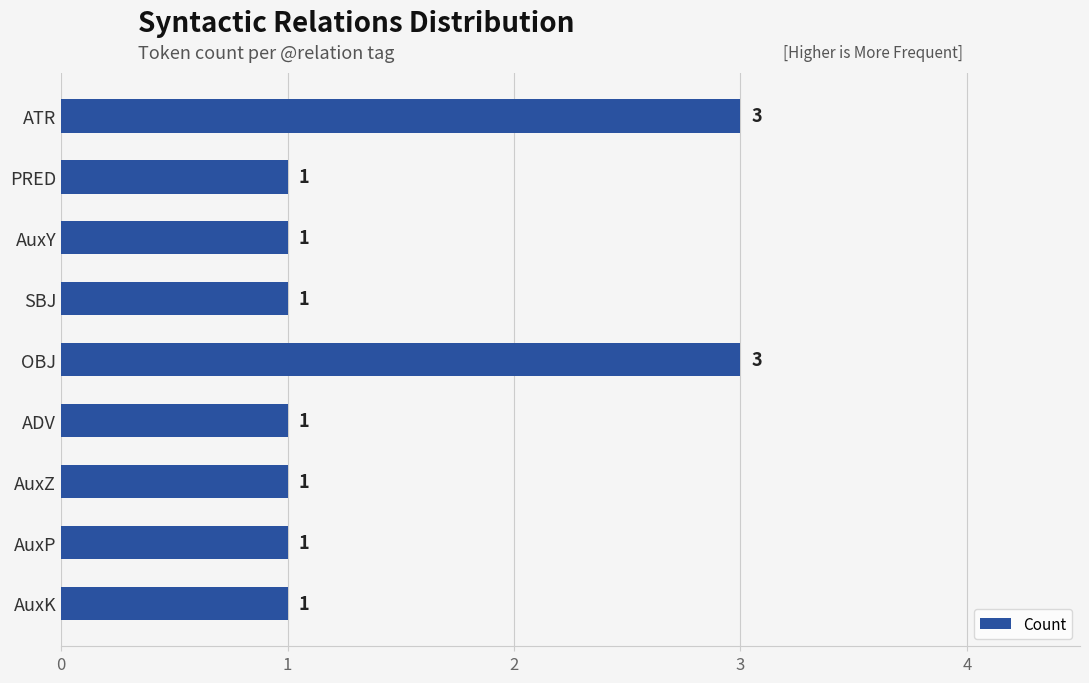

Reading bottom to top, extract all data points from this chart.

1	1	1	1	3	1	1	1	3